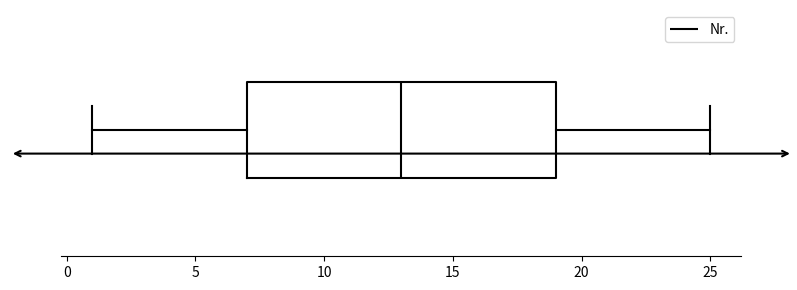

Where does the right whisker of the box end on the x-axis? The values are not printed on the chart, so give them approximately, as read against the axis.

25